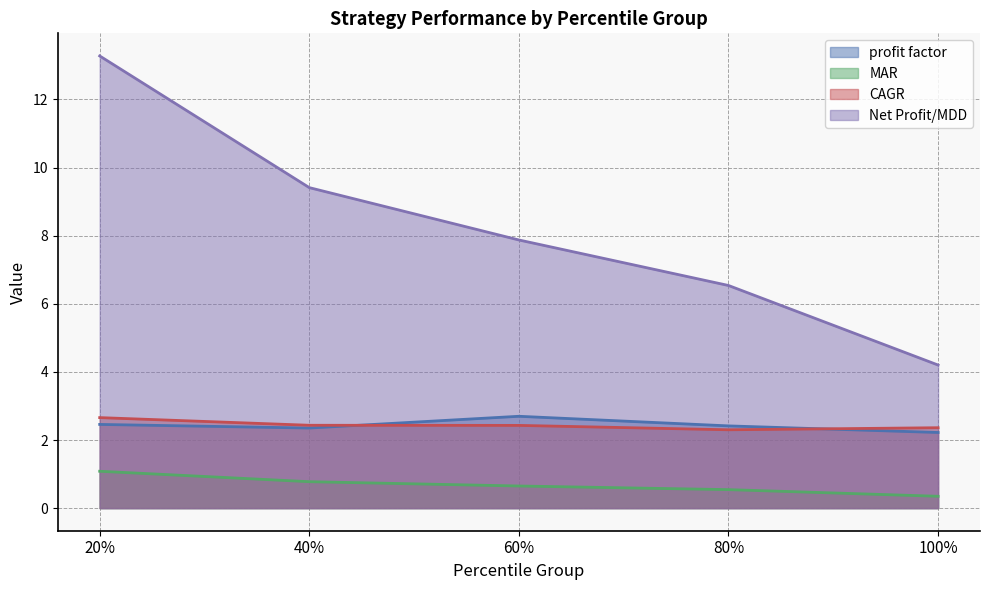

Reading left to right, list all the values displayed in this chart.

profit factor: 20%=2.5	40%=2.4	60%=2.7	80%=2.4	100%=2.2
MAR: 20%=1.1	40%=0.8	60%=0.6	80%=0.5	100%=0.3
CAGR: 20%=2.7	40%=2.4	60%=2.4	80%=2.3	100%=2.4
Net Profit/MDD: 20%=13.3	40%=9.4	60%=7.9	80%=6.5	100%=4.2